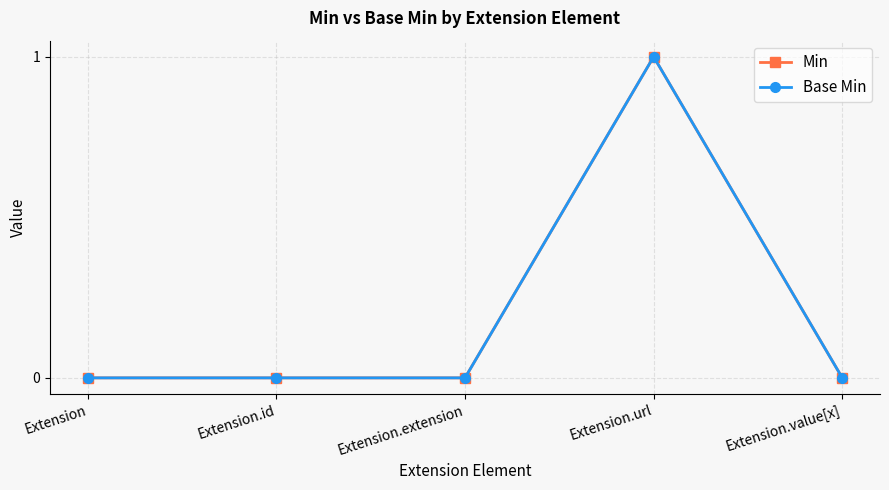

Which category has the lowest value in the Base Min series?

Extension